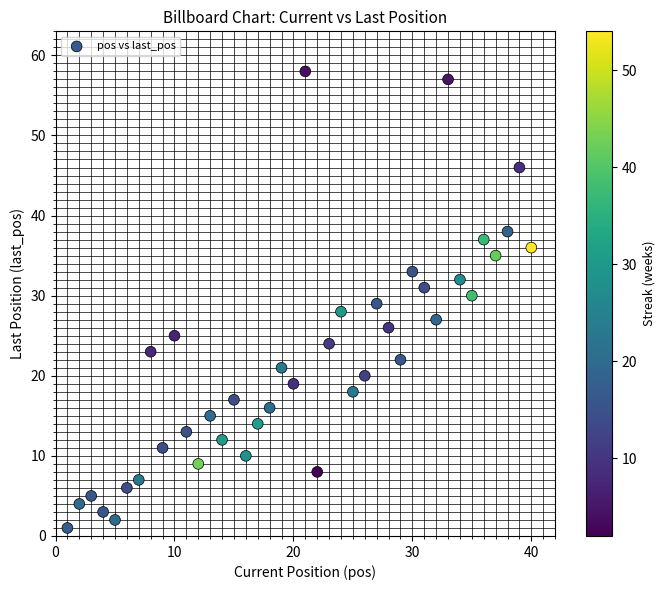

What is the range of X values (max minus min)?

39